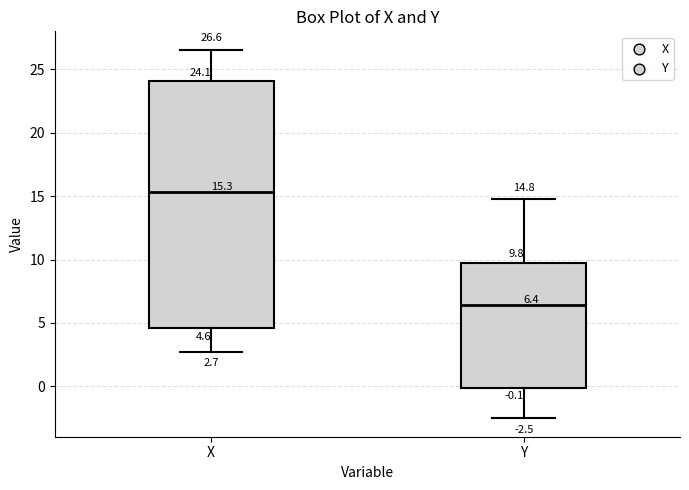

Which box is the tallest, from its lower edge to its upper edge?

X